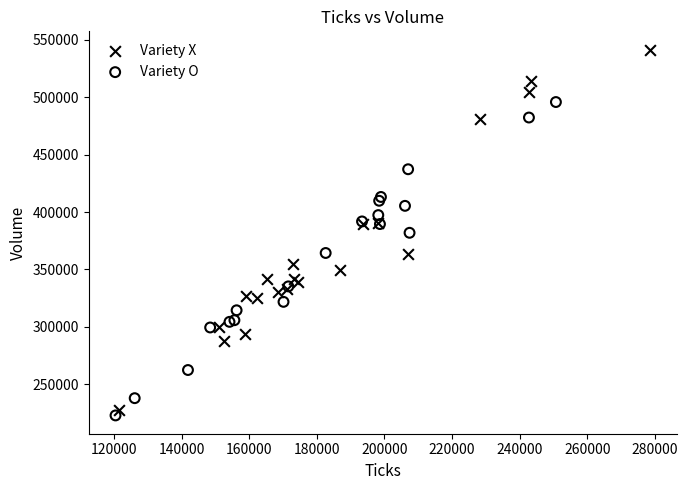

Which series has the largest Y range (max minus min)?

Variety X